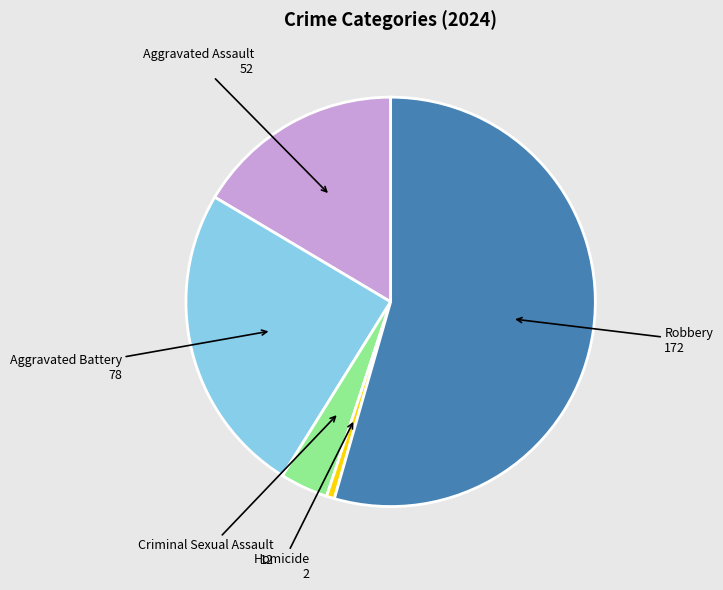

Do Criminal Sexual Assault and Robbery together represent more than half of the pie?

Yes